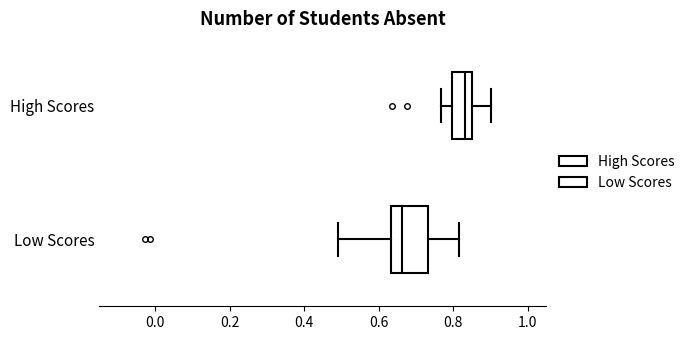

Reading bottom to top, transcribe this box plot: for each box, give where its median line is, the range the box spans, and where its two whiskers end, as read against the x-axis. The values are not printed on the chart, so give them approximately, as read against the axis.

Low Scores: median 0.66, box 0.64 to 0.74, whiskers 0.50 to 0.82
High Scores: median 0.84 (just left of the box's right edge), box 0.80 to 0.84, whiskers 0.76 to 0.90